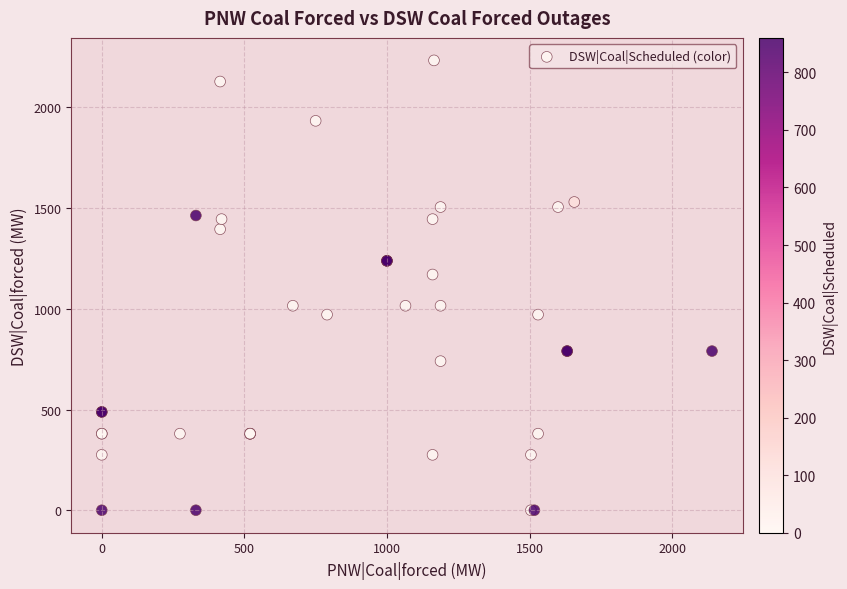

What Y value in the scatter plot is closest to 1116?

1170